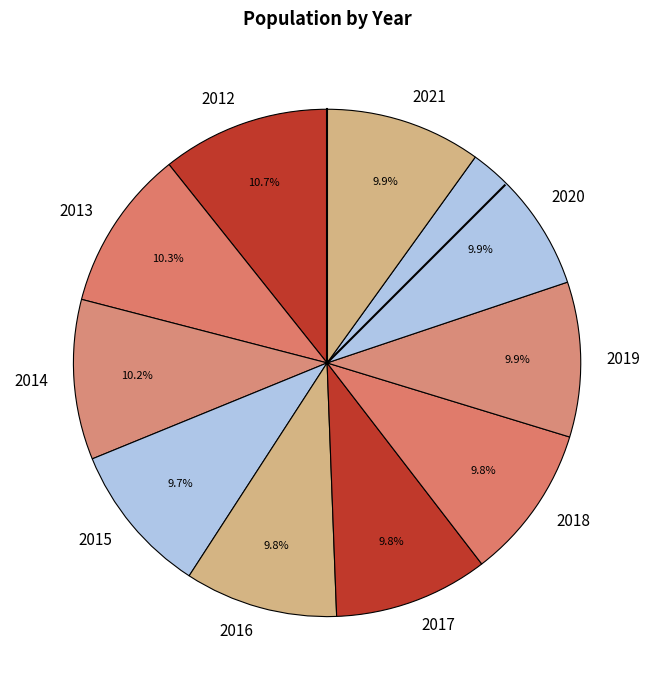

Does 2013 account for over 50% of the chart?

No